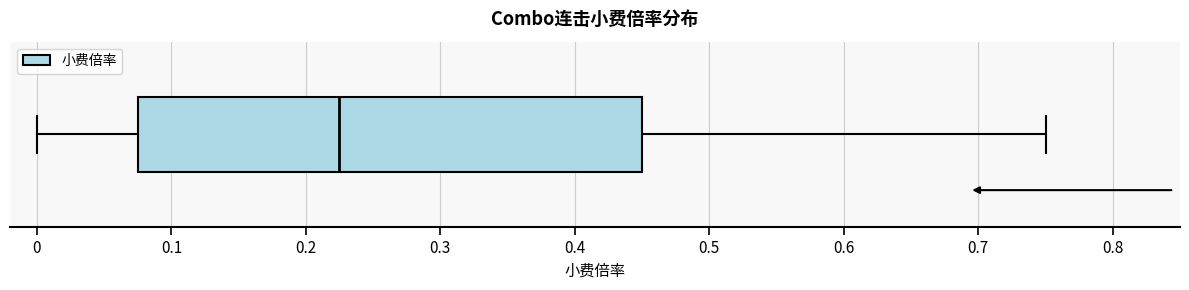

Where does the right whisker of the box end on the x-axis? The values are not printed on the chart, so give them approximately, as read against the axis.

0.75